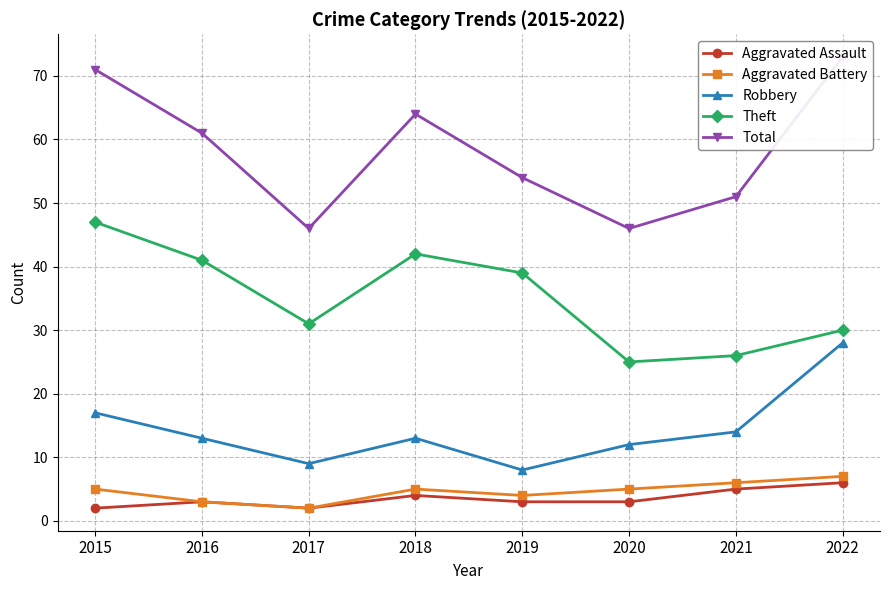

What is the value of the Theft point at the 4th from the left?

42